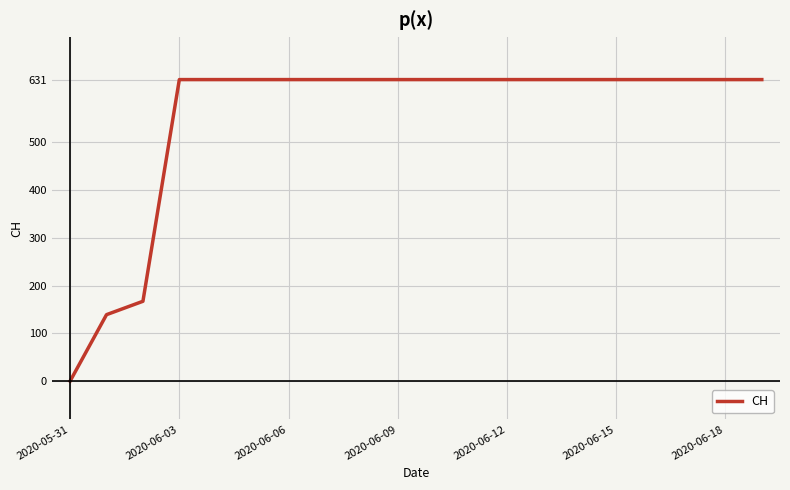

What is the difference between the maximum and minimum values?

631